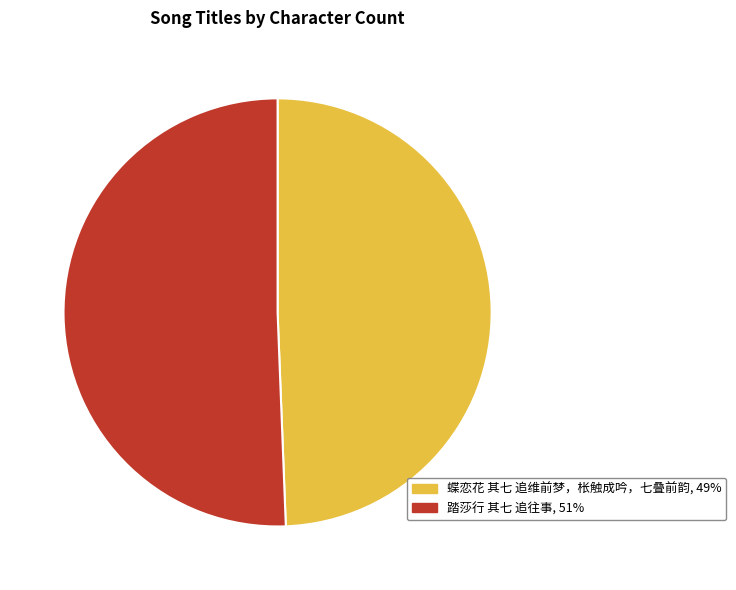

Is it true that 蝶恋花 其七 追维前梦，枨触成吟，七叠前韵 is 64% of the pie?

False